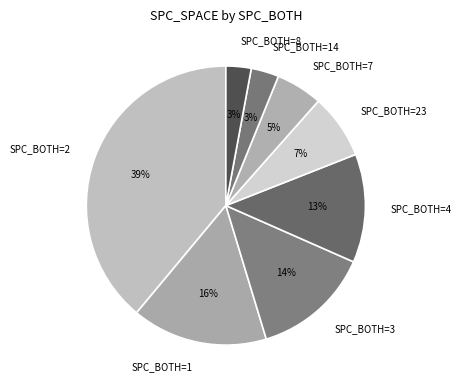

Is the sum of SPC_BOTH=2 and SPC_BOTH=7 greater than half?

No